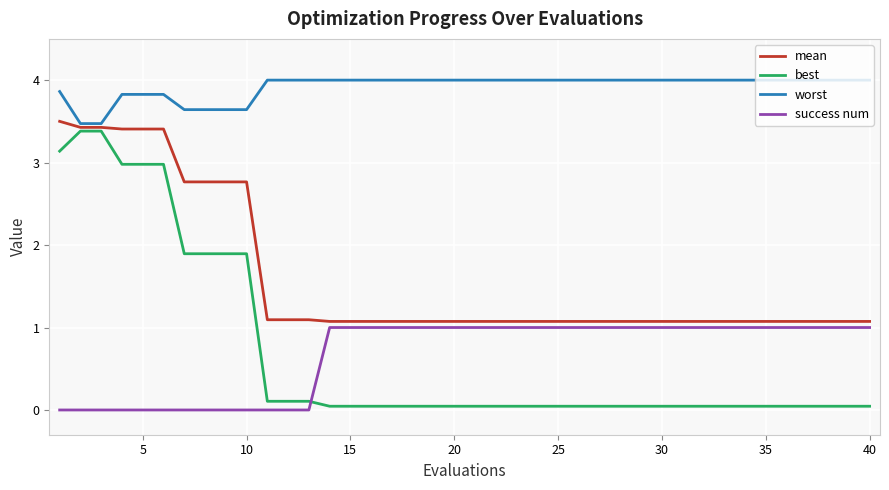

What is the highest value of the worst series?

4.0